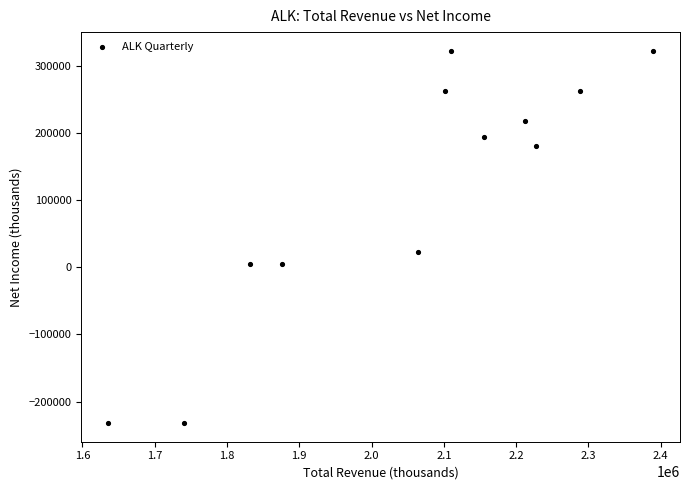

What is the range of Y values (max minus min)?

554000